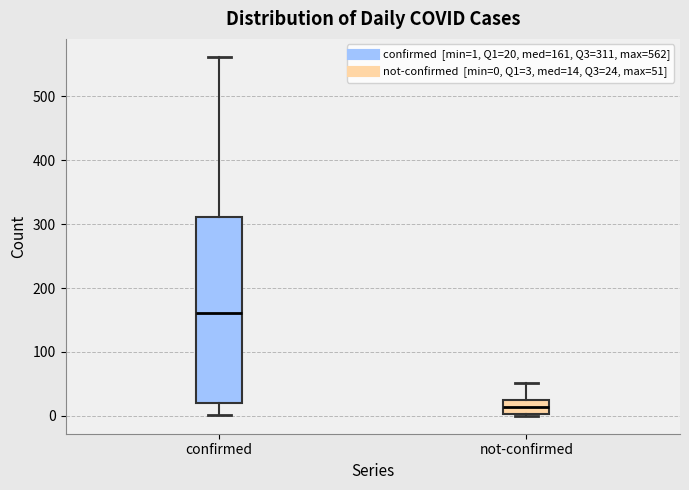

Reading left to right, transcribe this box plot: for each box, give where its median line is, the range the box spans, and where its two whiskers end, as read against the y-axis. The values are not printed on the chart, so give them approximately, as read against the axis.

confirmed: median 160, box 20 to 310, whiskers 0 to 560
not-confirmed: median 10, box 0 to 20, whiskers 0 to 50